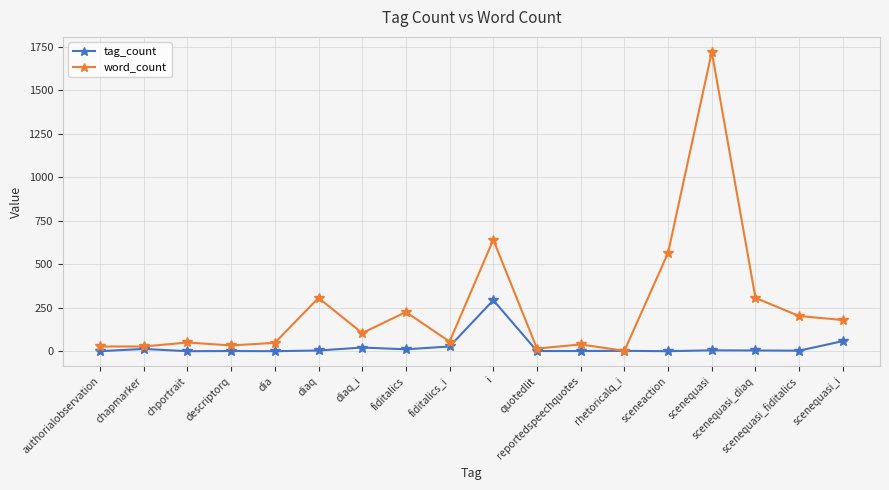

Does the chart display data point markers on the line(s)?

Yes